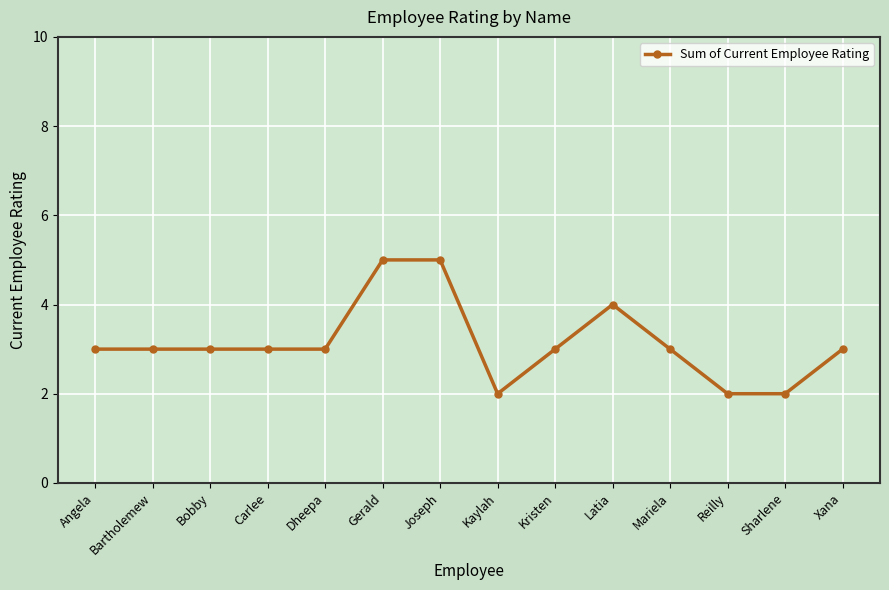

What is the ratio of the value at Bobby to the value at Xana?

1.0